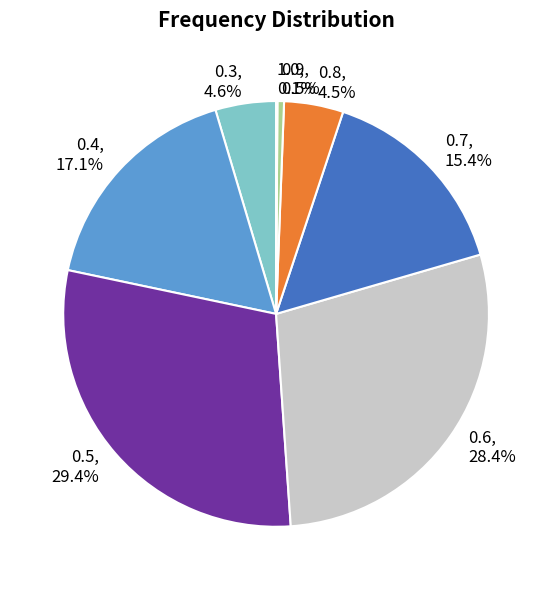

What percentage is NOT represented by 0.3?

95.4%